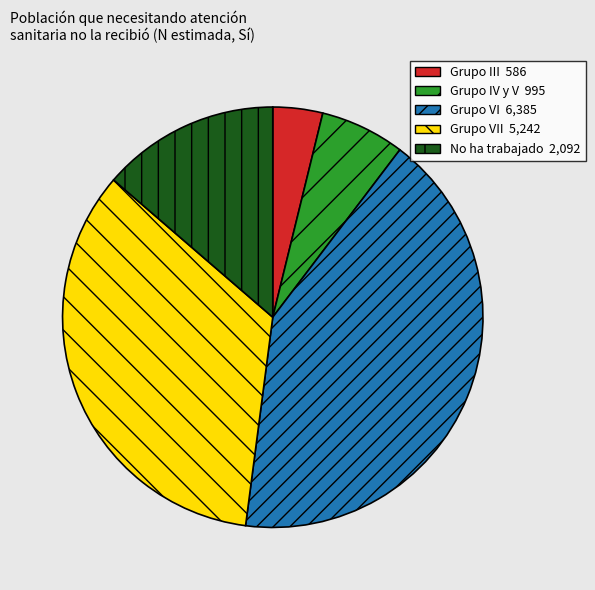

Is there any slice that represents more than half of the pie?

No